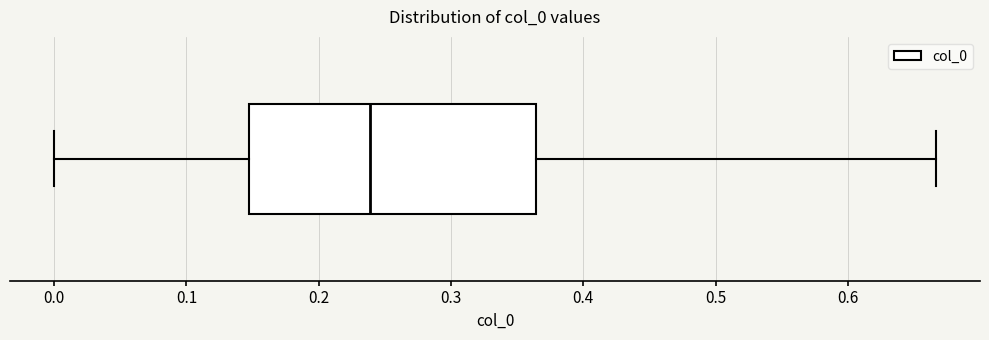

Transcribe this box plot: give where the median line is, the range the box spans, and where the two whiskers end, as read against the x-axis. The values are not printed on the chart, so give them approximately, as read against the axis.

median 0.24, box 0.15 to 0.36, whiskers 0.00 to 0.67